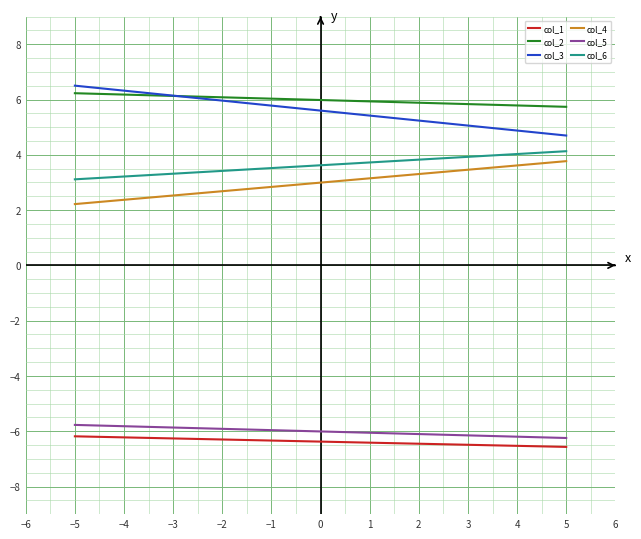

How many col_3 values are between 4 and 6?

1